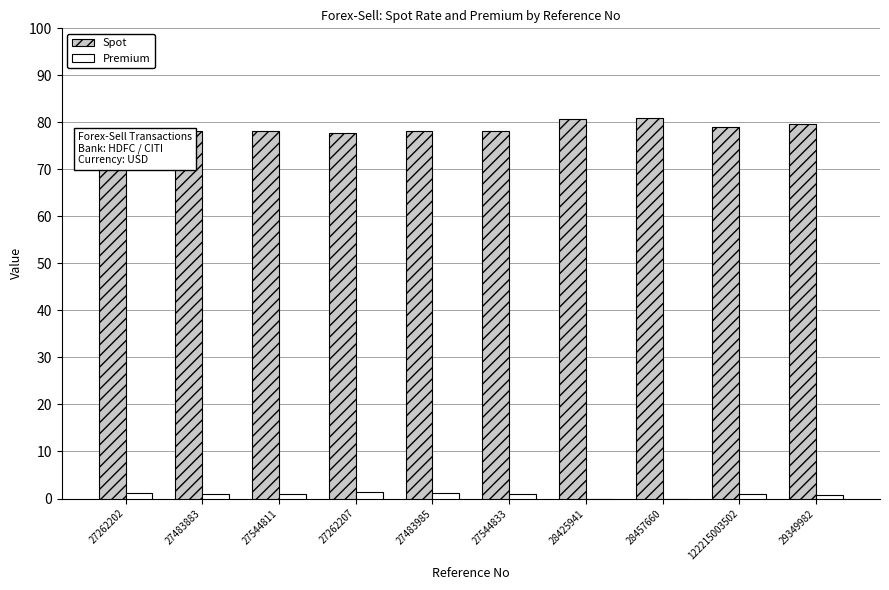

Are the bars grouped side by side (vs. stacked)?

Yes